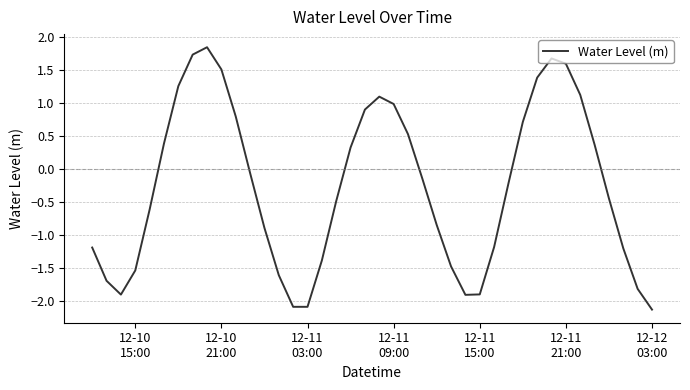

What is the difference between the maximum and minimum values?

4.0